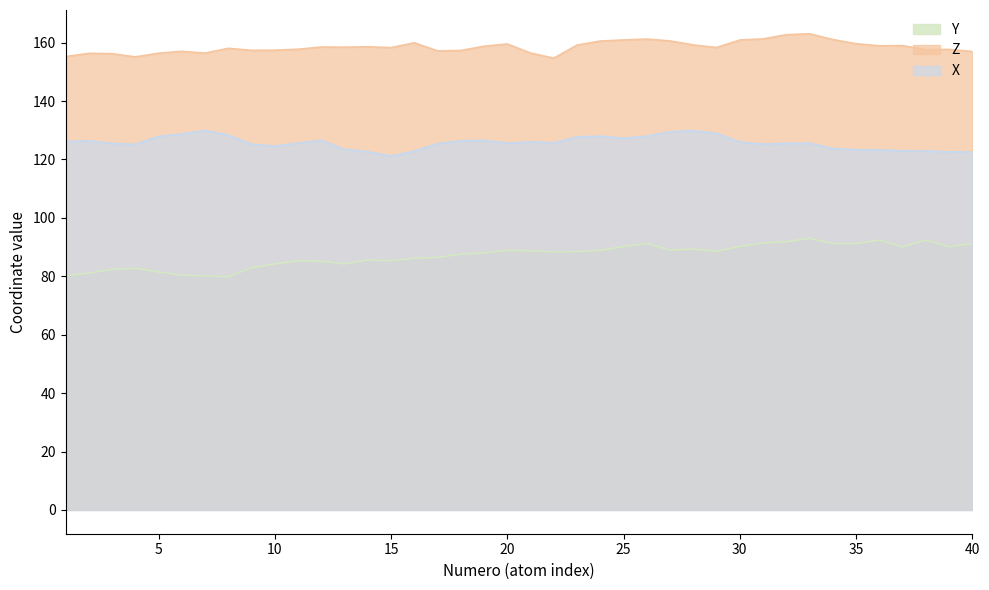

What is the average value of the Z series?

158.5